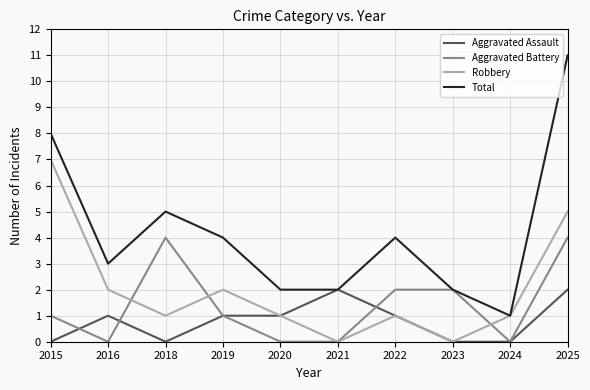

Between 2016 and 2024, which series saw the biggest shift?

Total